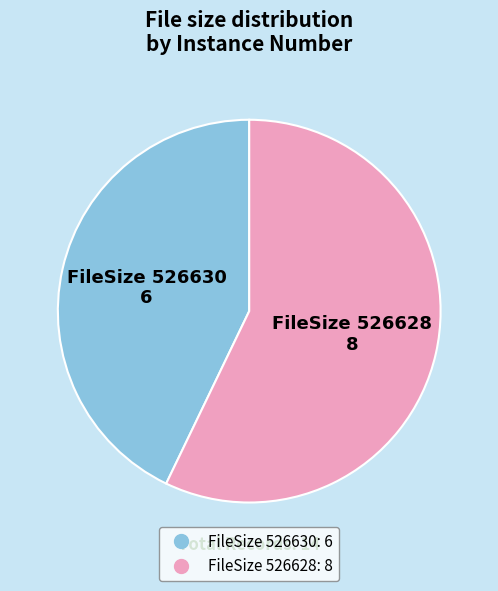

Is there any slice that represents more than half of the pie?

Yes